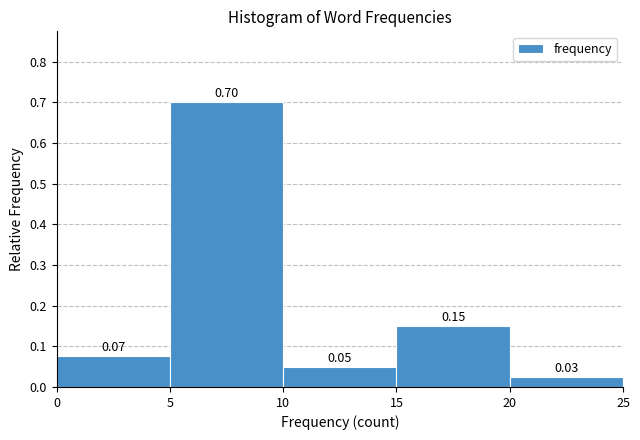

Over which range of the x-axis is the bar tallest?

5 to 10